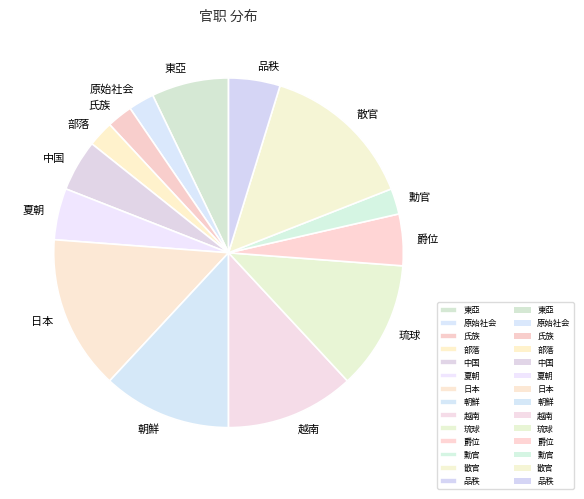

Combined, do 越南 and 中国 account for over 50%?

No